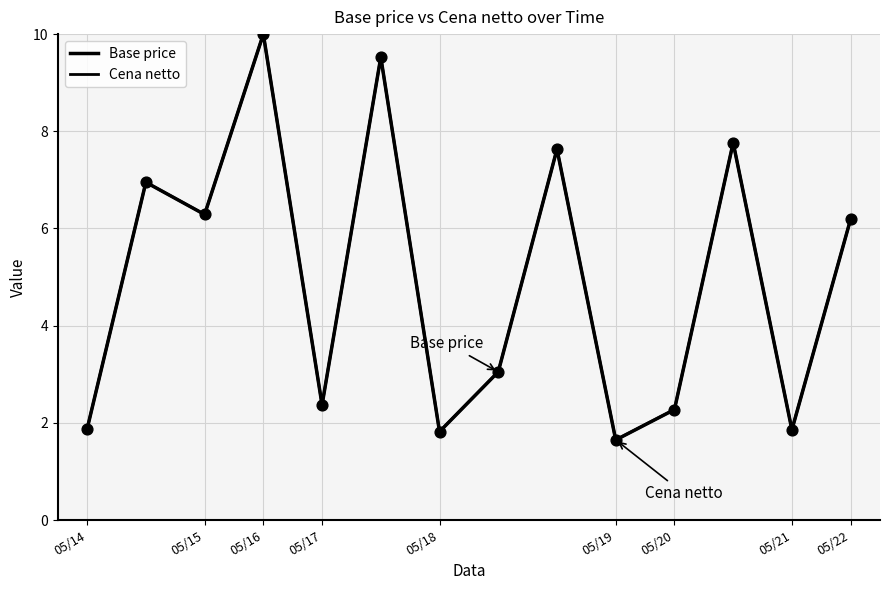

Is this an area chart (filled region under the line)?

No